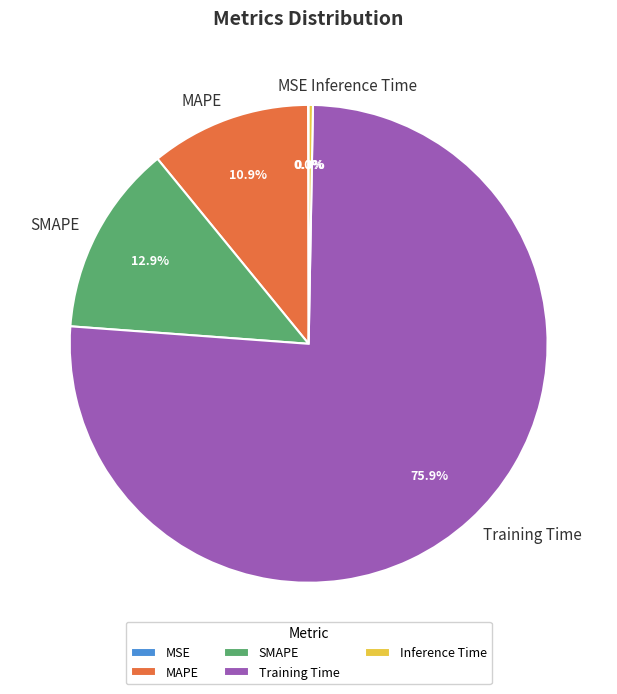

Combined, what portion of the pie is Inference Time and SMAPE?

13.2%